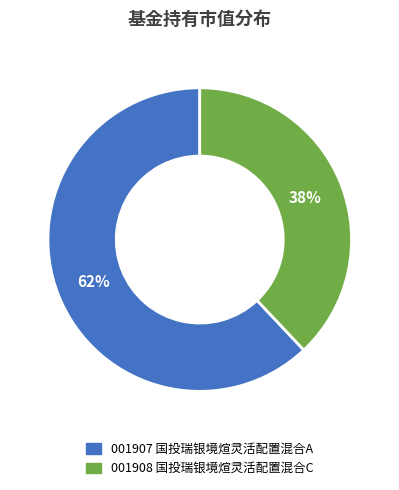

To the nearest percent, what is the average slice percentage?

50%